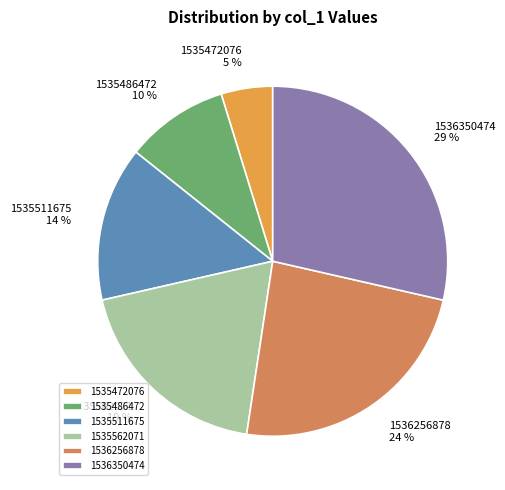

What percentage is the 1536350474 slice, to the nearest percent?

29%